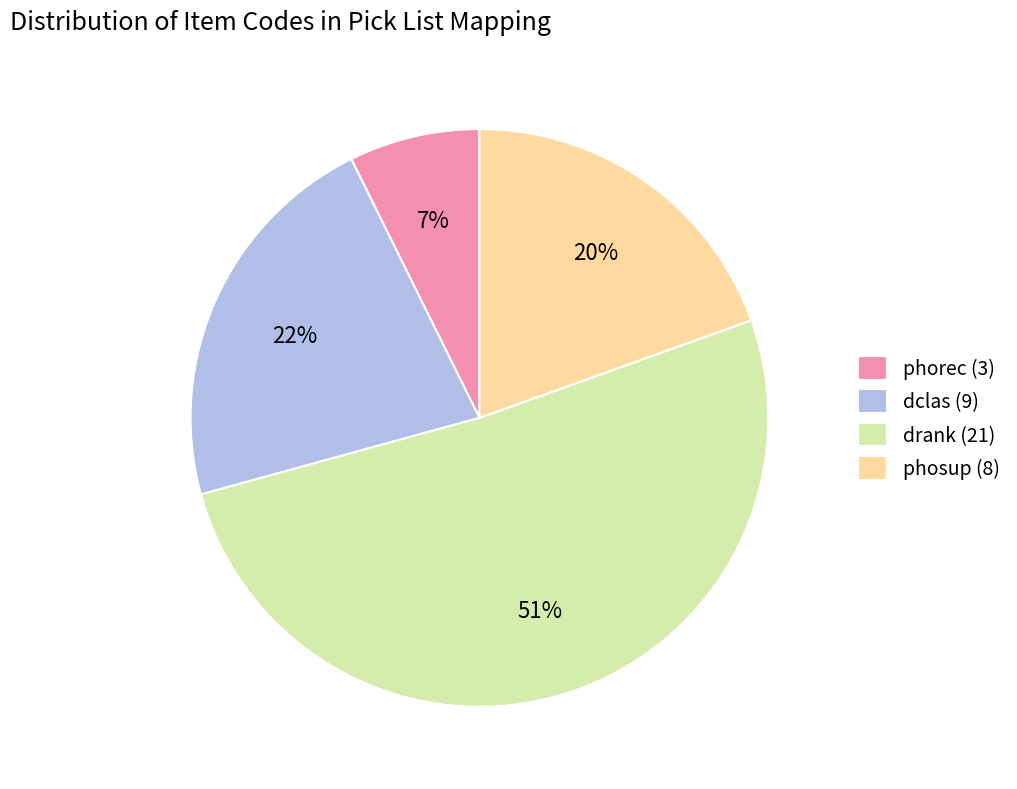

Is there a majority slice in this chart?

Yes